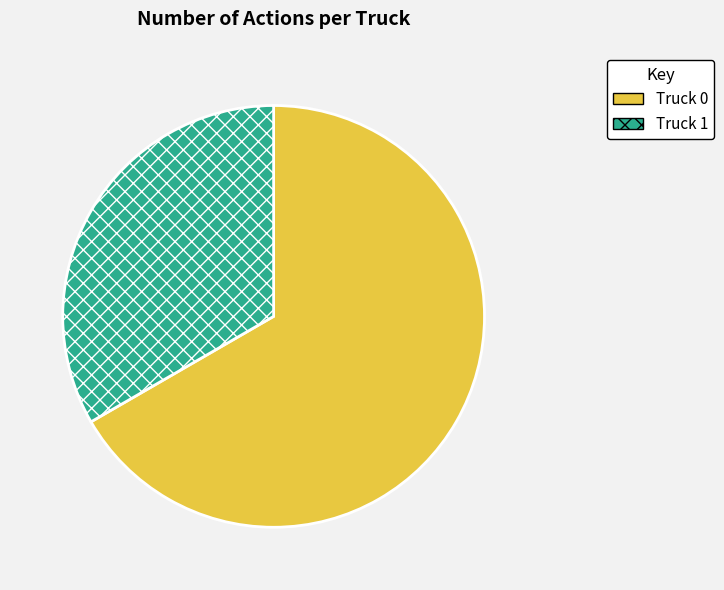

Which has a higher value, Truck 1 or Truck 0?

Truck 0